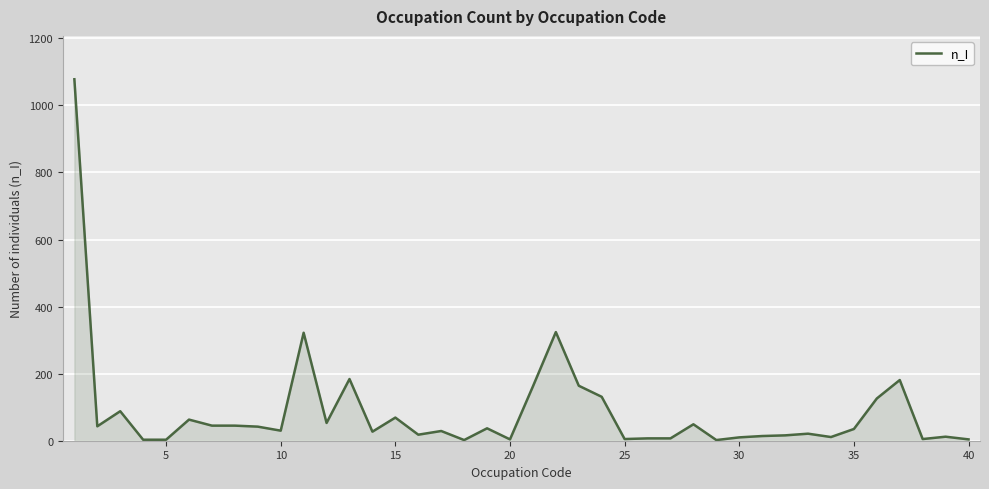

What is the sum of all values?

3471